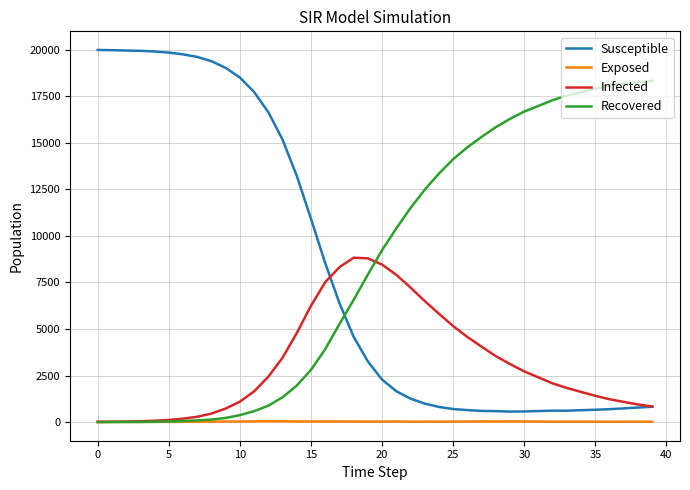

Which series ends up on top after the final intersection of Recovered and Susceptible?

Recovered